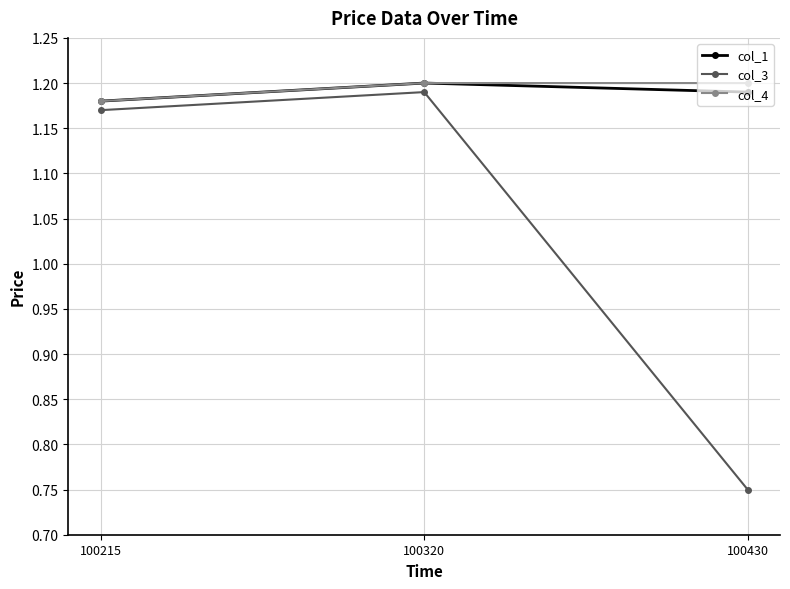

What is the total value across all series at 100320?

3.6